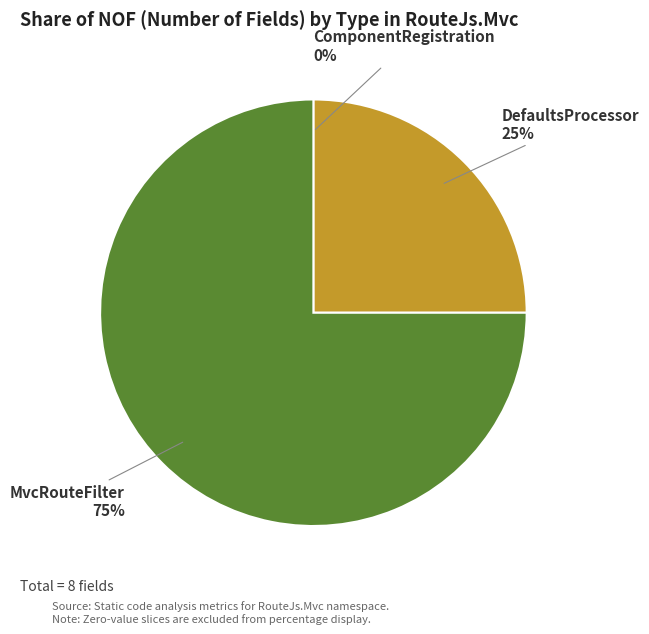

Is it true that MvcRouteFilter is 75% of the pie?

True